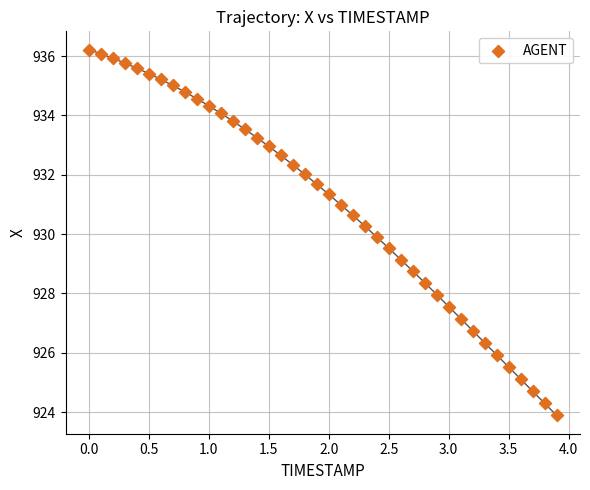

What is the range of Y values (max minus min)?

12.3